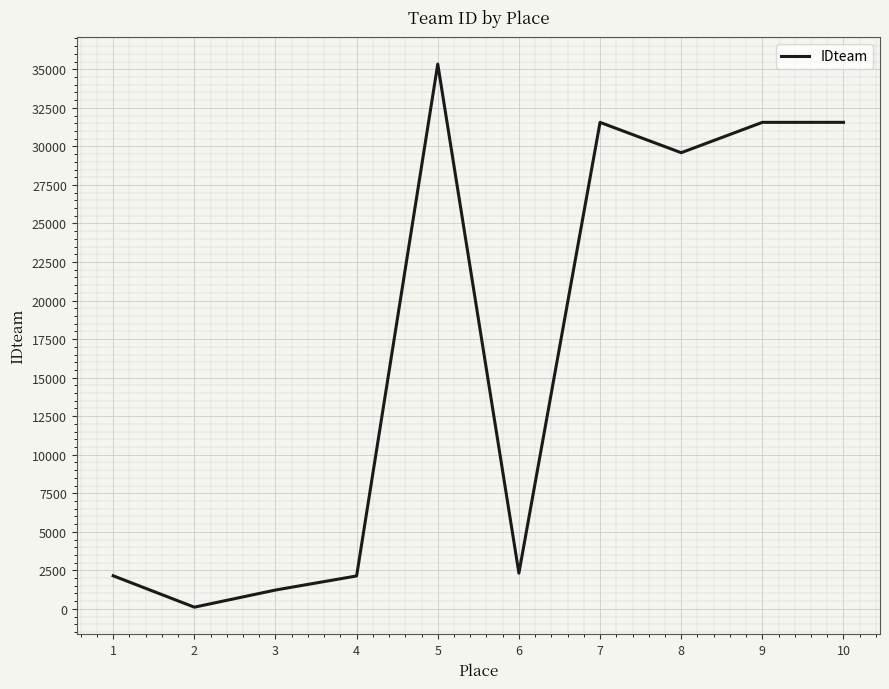

Approximately how many times larger is the value at 9 compared to 8?

1.1